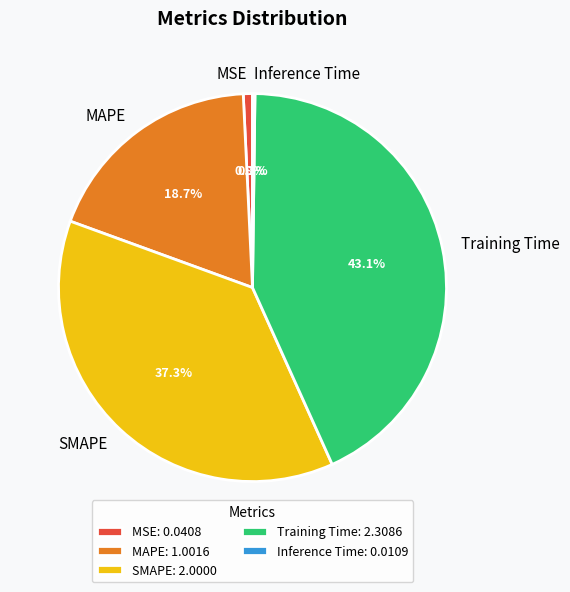

How much of the chart is everything except SMAPE?

62.7%